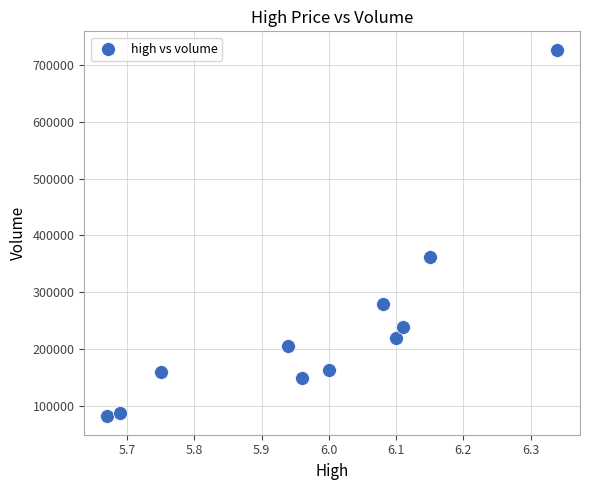

What is the average X value?

6.0